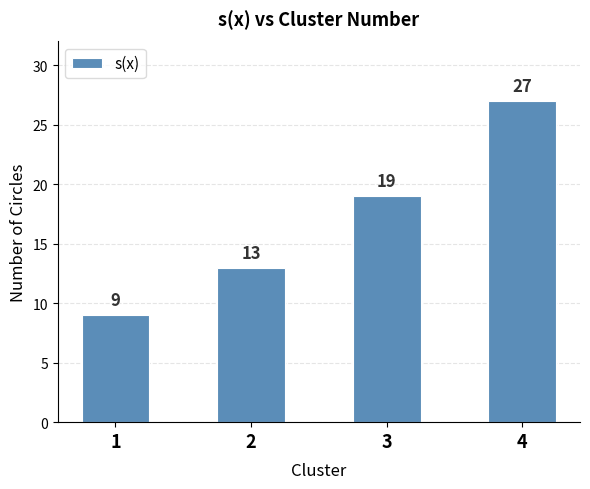

Count the values in the range 13 to 27.

3